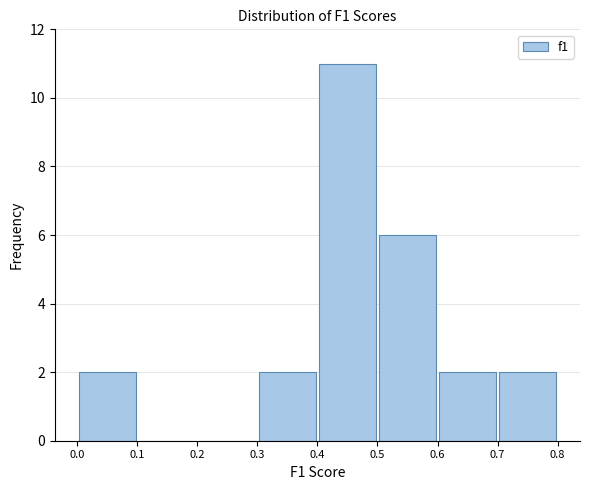

What is the height of the bar covering 0.3 to 0.4 on the x-axis? The values are not printed on the chart, so give them approximately, as read against the axis.

2